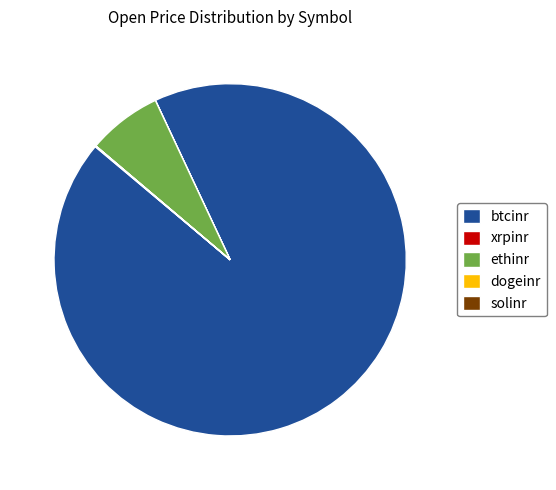

Is it true that btcinr is 99% of the pie?

False